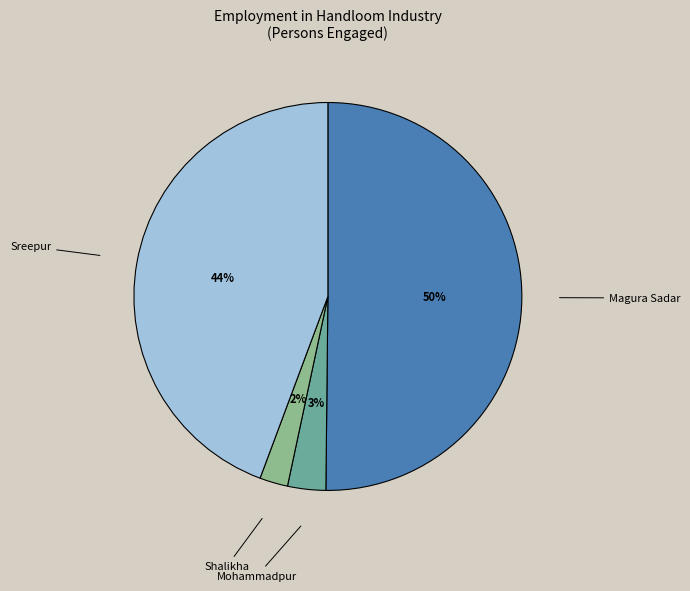

To the nearest percent, what is the difference between the largest and smallest slice percentages?

48%